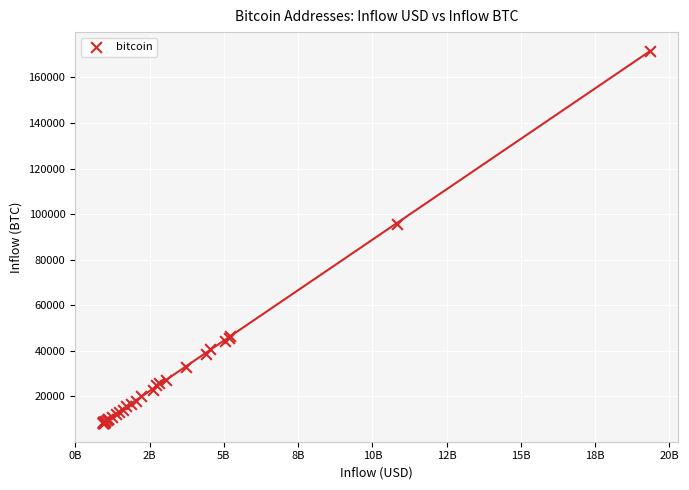

What Y value in the scatter plot is closest to 89975?

95784.3